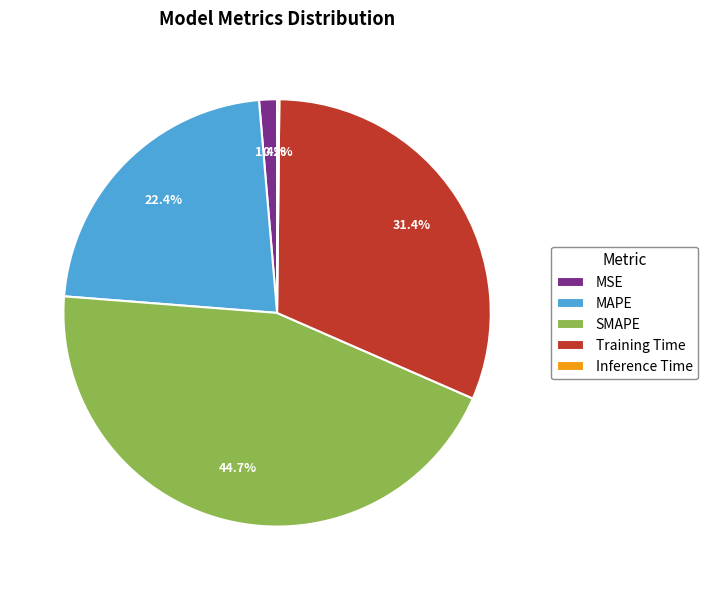

What is the largest slice in the pie chart?

SMAPE